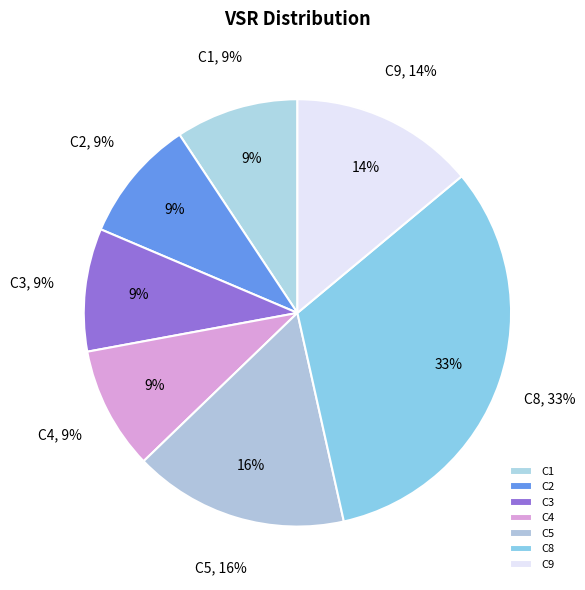

What percentage do C4 and C1 together represent?

18.6%